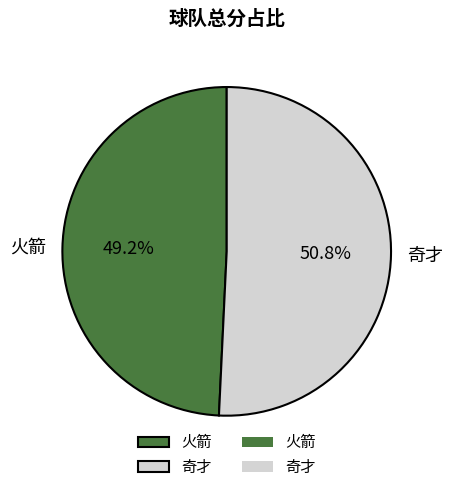

Count the number of slices in the pie.

2